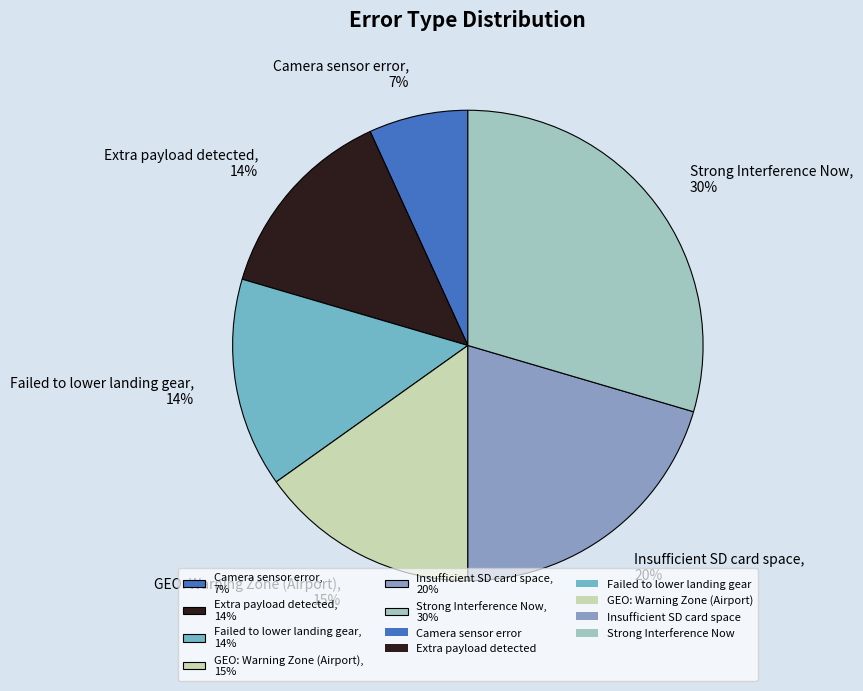

Between Strong Interference Now, 30% and GEO: Warning Zone (Airport), 15%, which is larger?

Strong Interference Now, 30%